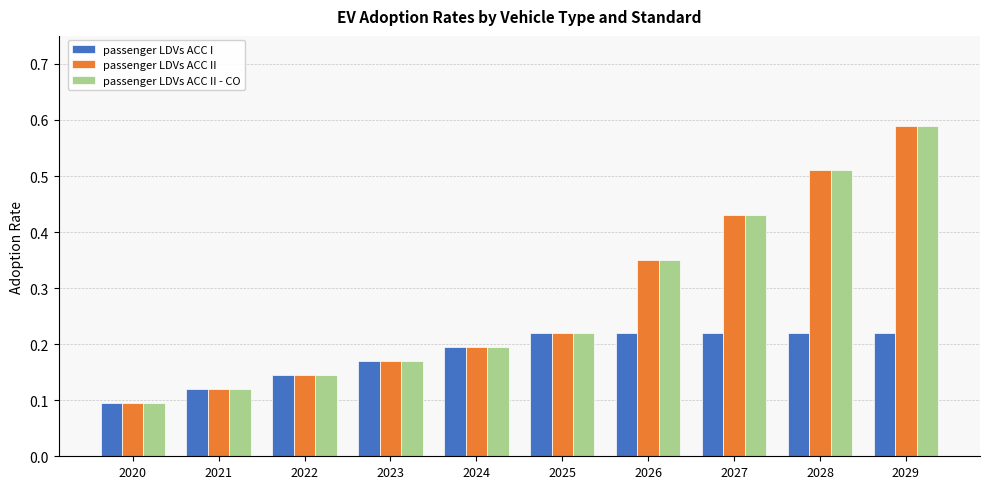

Which category has the highest value across all series?

2029